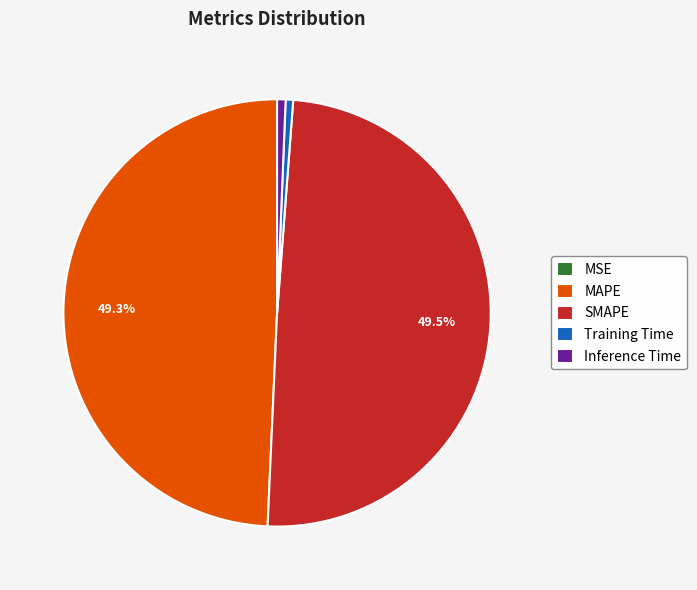

To the nearest percent, what is the average slice percentage?

20%